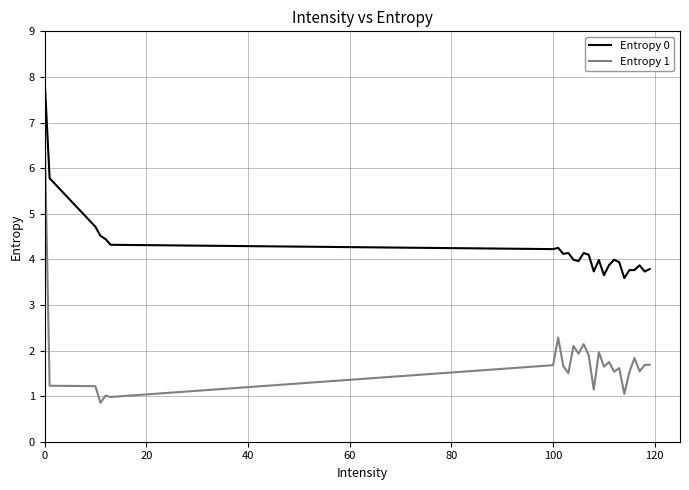

List the series in order of their peak value, lowest first.

Entropy 1, Entropy 0